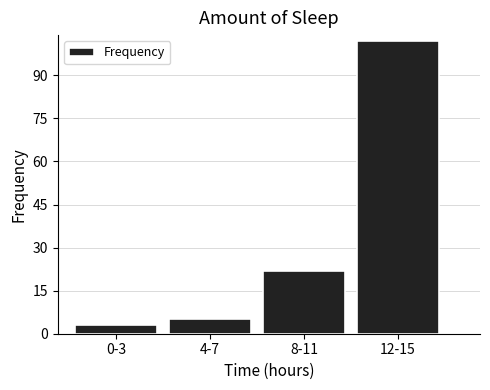

Reading left to right, list all the values displayed in this chart.

0-3=3	4-7=5	8-11=22	12-15=102